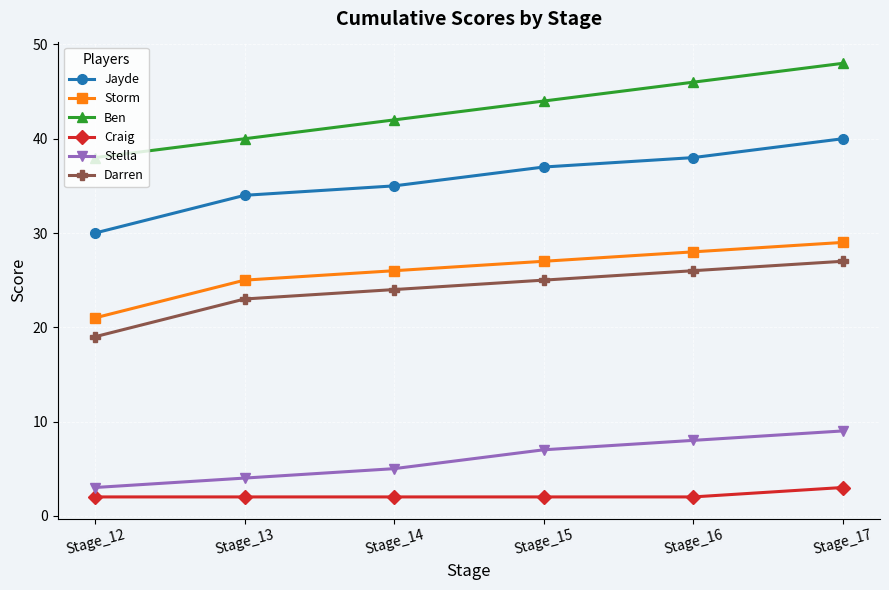

What is the difference between the highest and lowest values at Stage_12?

36